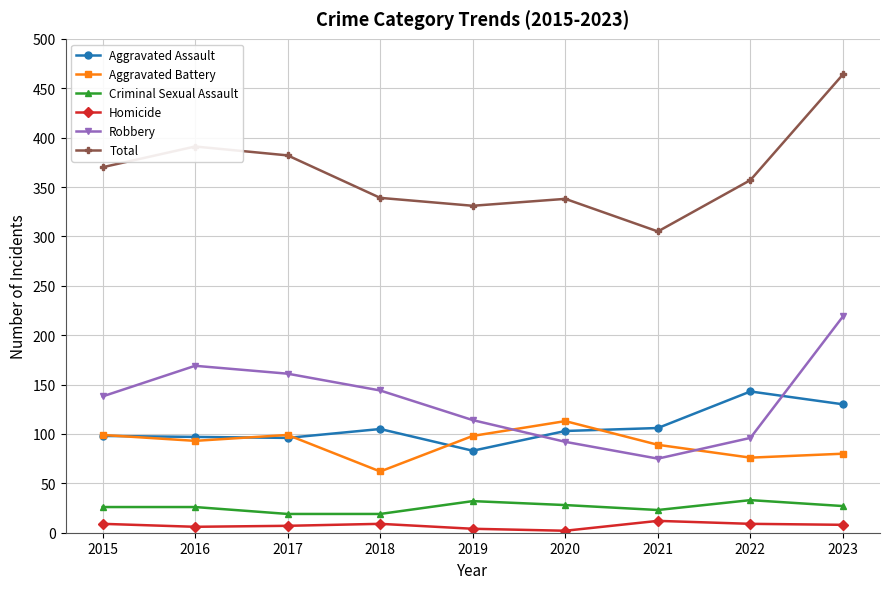

True or false: Aggravated Battery has a value of 188 at 2020.

False